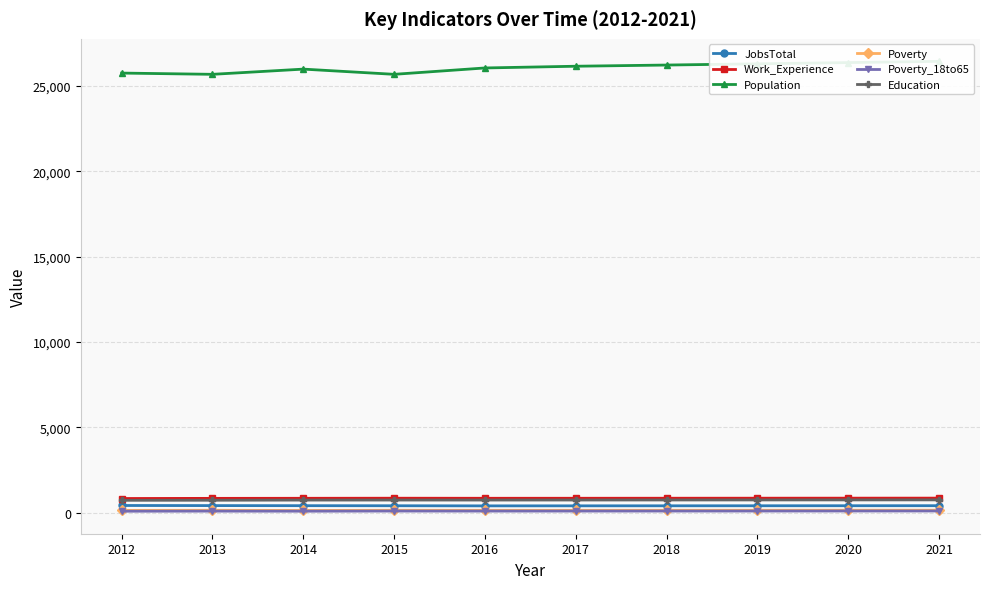

At 2016, list the series in order from largest to smallest.

Population, Work_Experience, Education, JobsTotal, Poverty, Poverty_18to65